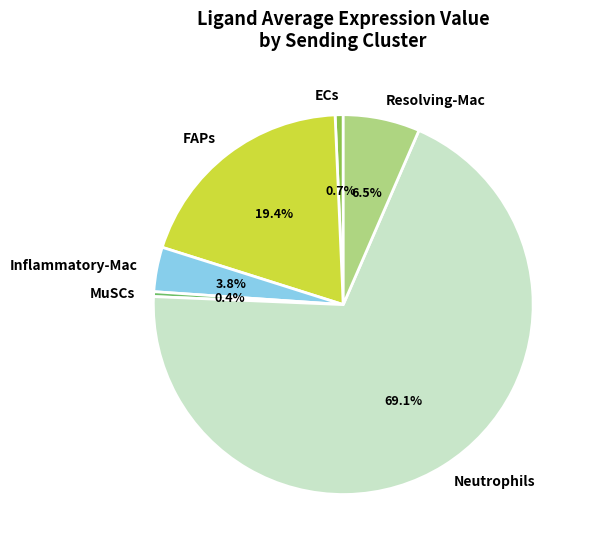

Is there a majority slice in this chart?

Yes